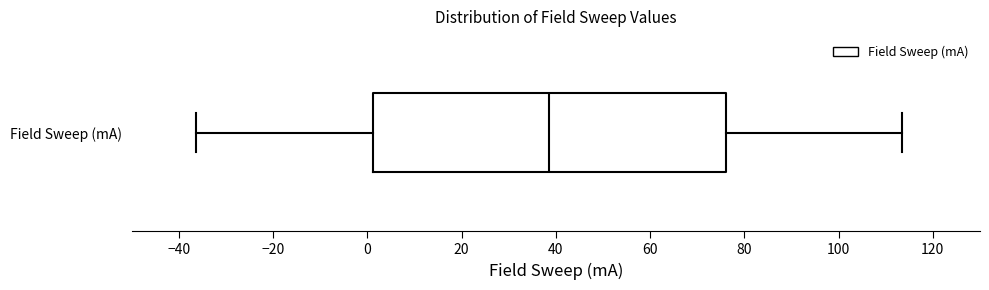

Read this box plot against the x-axis: the position of the median line, the range covered by the box, and the ends of both whiskers. The values are not printed on the chart, so give them approximately, as read against the axis.

median 38, box 2 to 76, whiskers -36 to 114